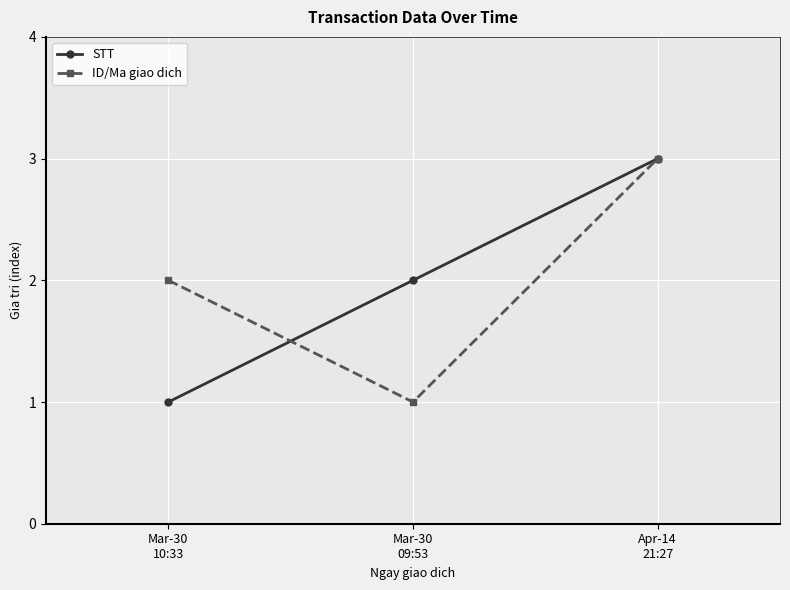

Reading left to right, extract all data points from this chart.

STT: 1	2	3
ID/Ma giao dich: 2	1	3